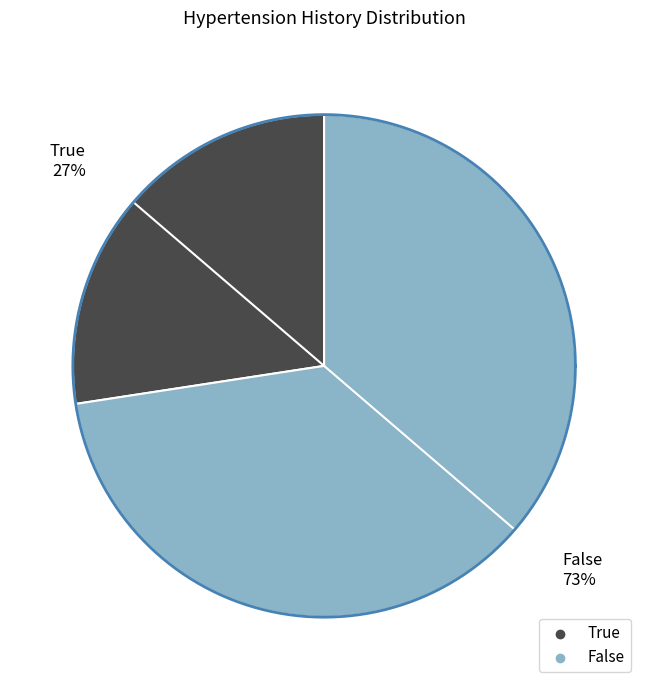

True or false: True accounts for 27% of the total.

True